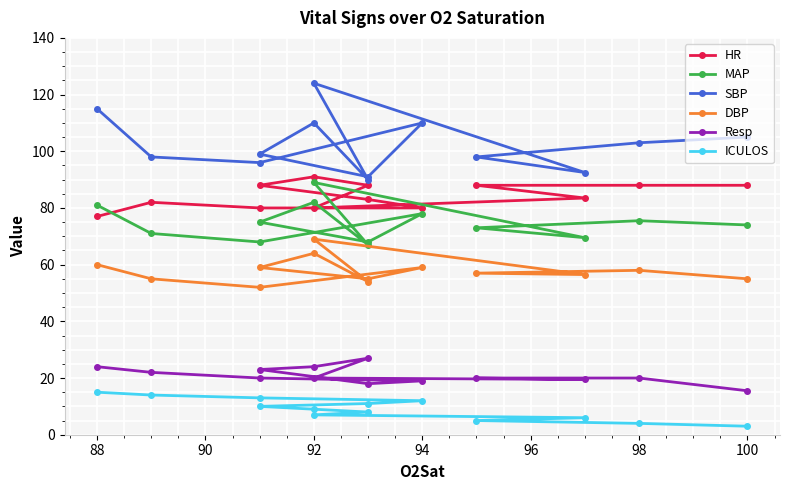

At which category is the sum across all series the highest?

92